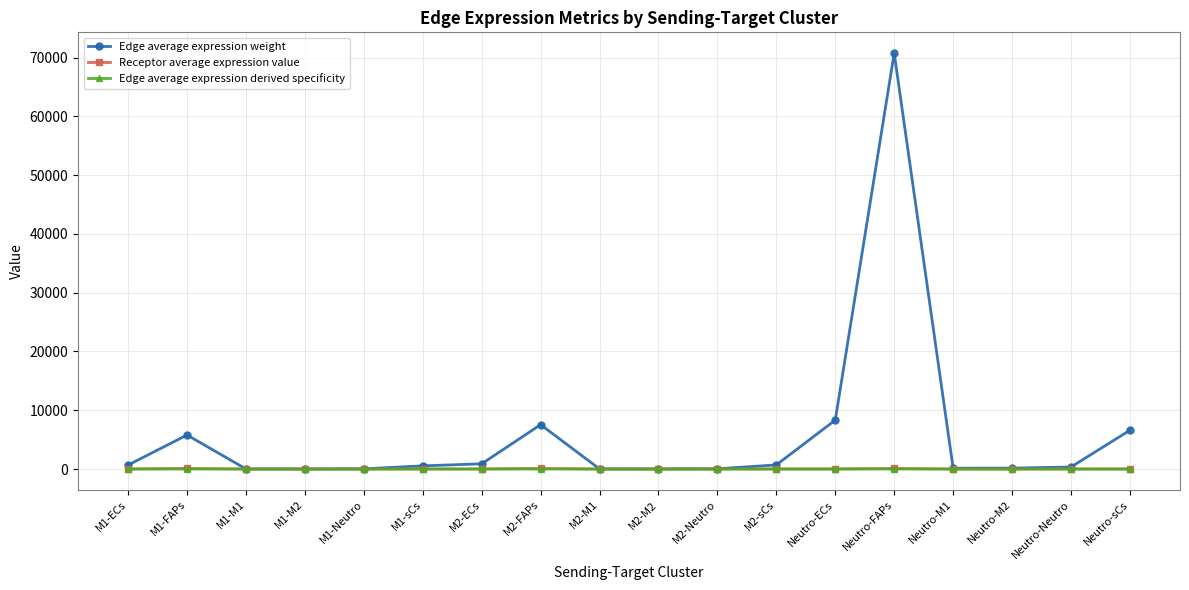

Does the chart have visible grid lines?

Yes